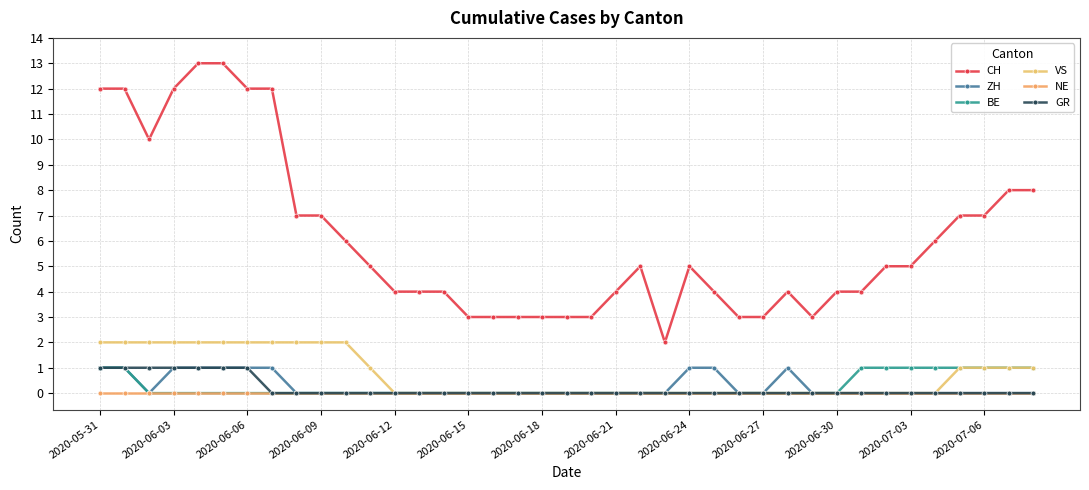

How many series are shown in this chart?

6